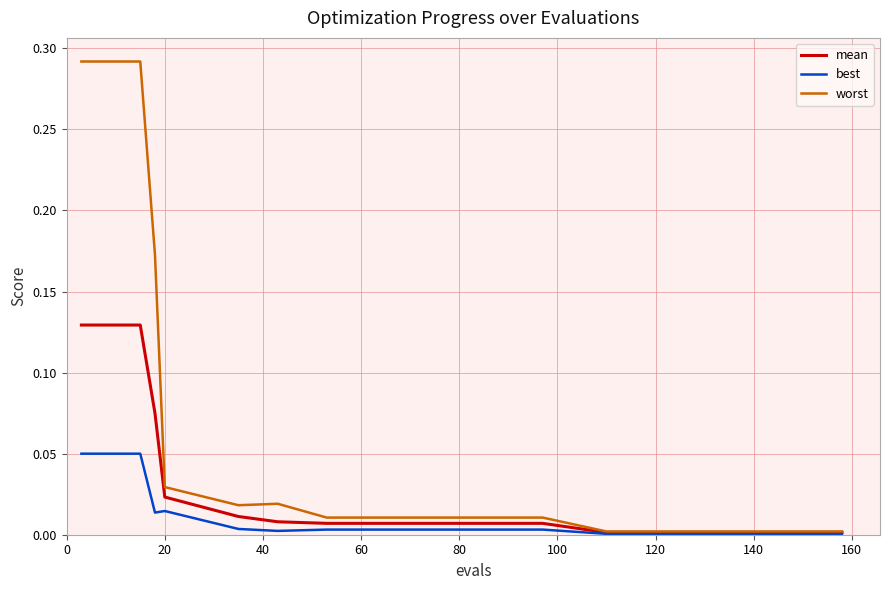

Which series has the widest spread of values?

worst